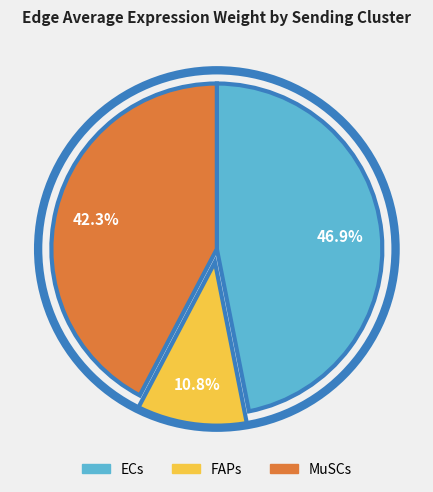

Which has a higher value, FAPs or ECs?

ECs